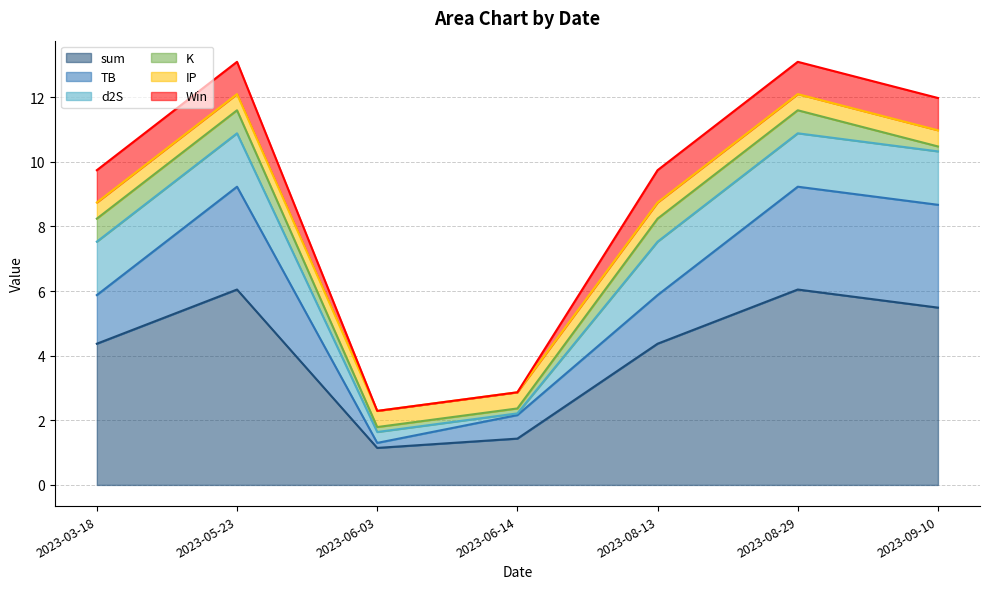

Rank the series at 2023-09-10 from highest to lowest value.

sum, TB, d2S, Win, IP, K